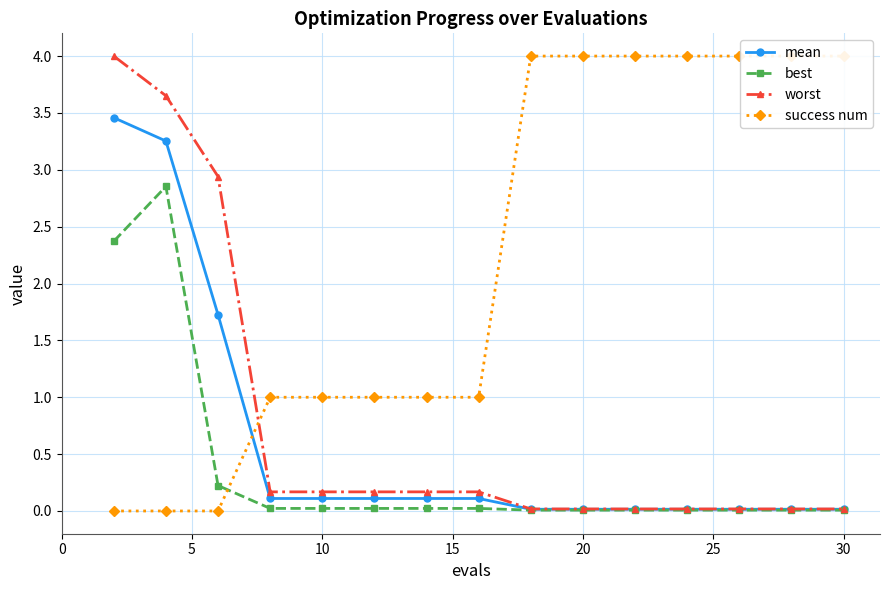

The value of worst at 20 is 0.0. True or false?

True